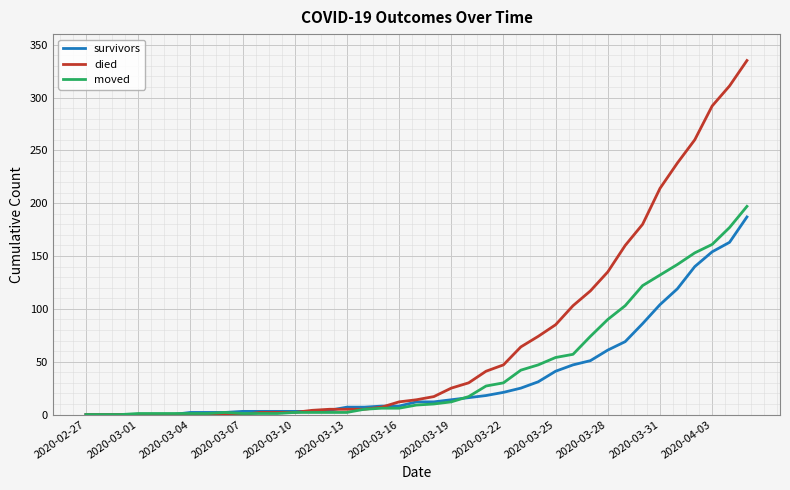

What are all the series names shown in the legend?

survivors, died, moved